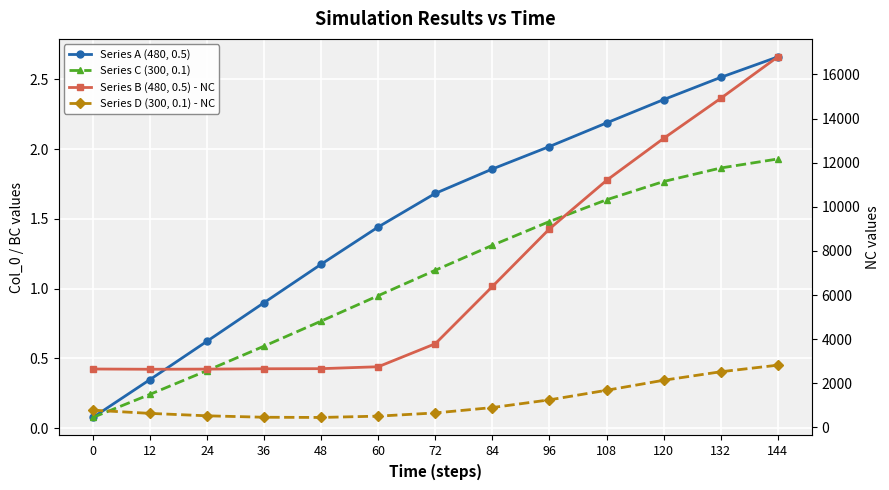

What is the difference between the Series D (300, 0.1) - NC values at 108 and 36?

1222.3